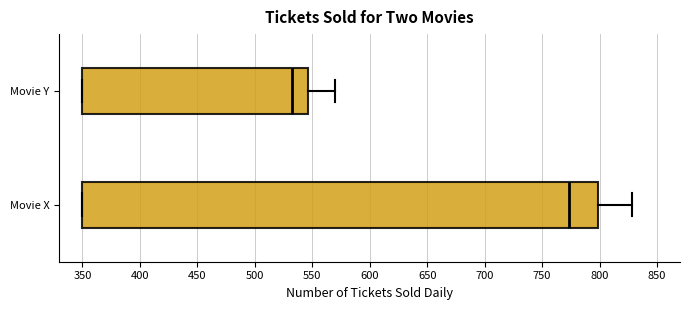

Which box's median line is the furthest to the right?

Movie X